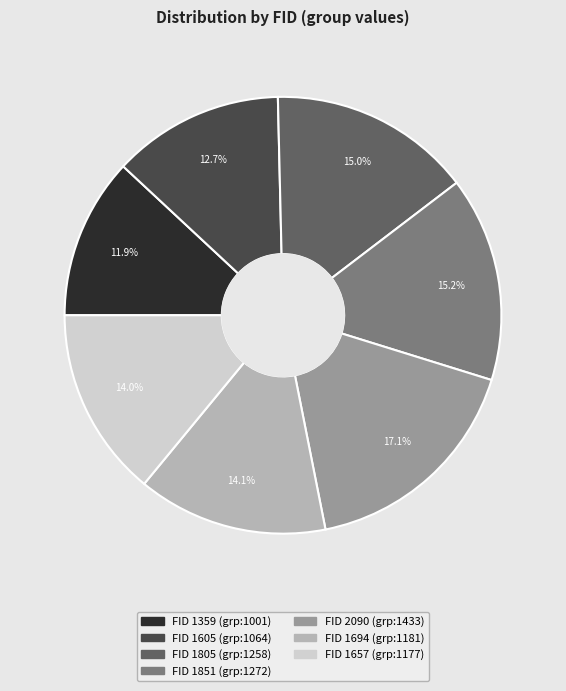

Is there any slice that represents more than half of the pie?

No